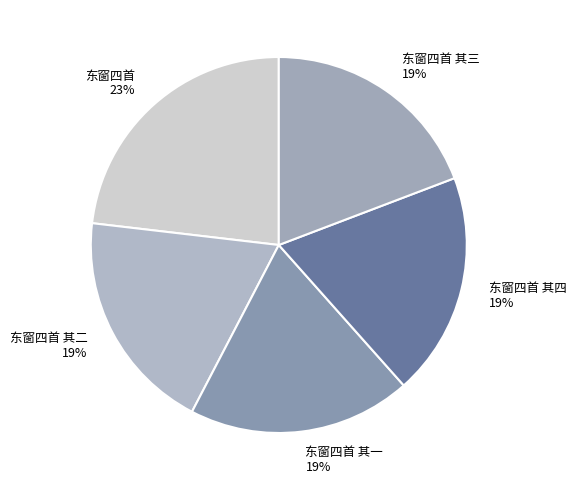

How many slices are in this pie chart?

5